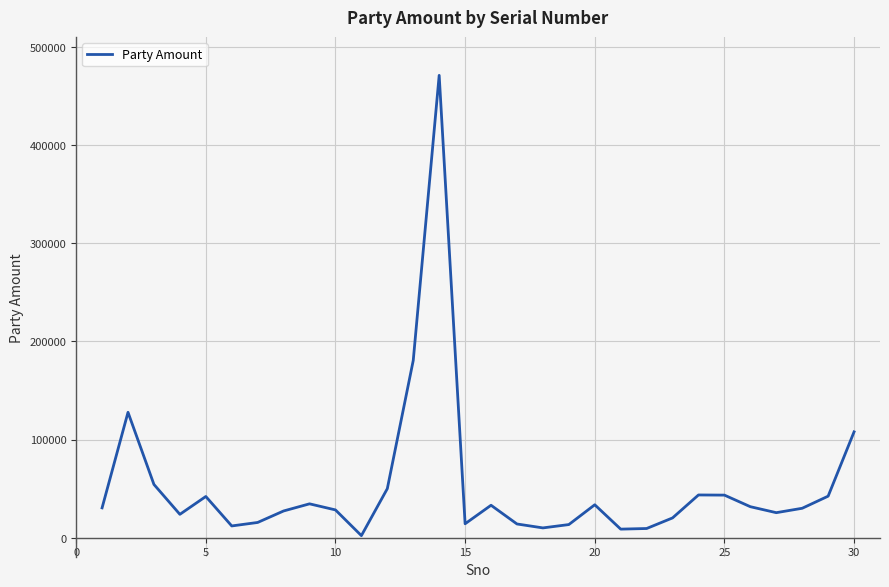

What is the greatest value displayed?

471019